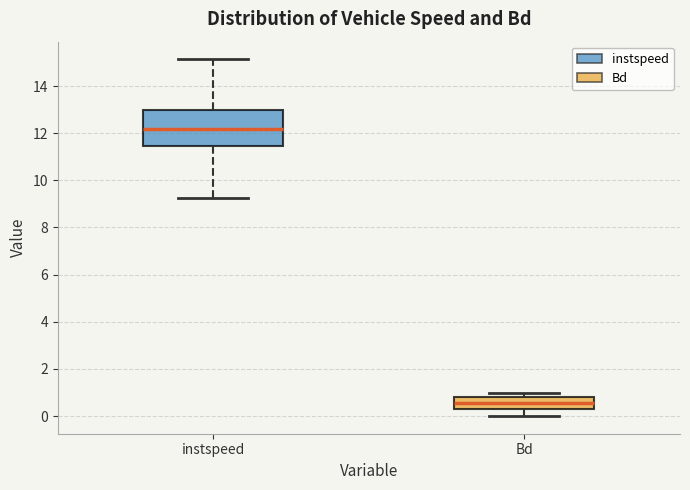

Where does the median line of the box for Bd sit on the y-axis? The values are not printed on the chart, so give them approximately, as read against the axis.

0.6